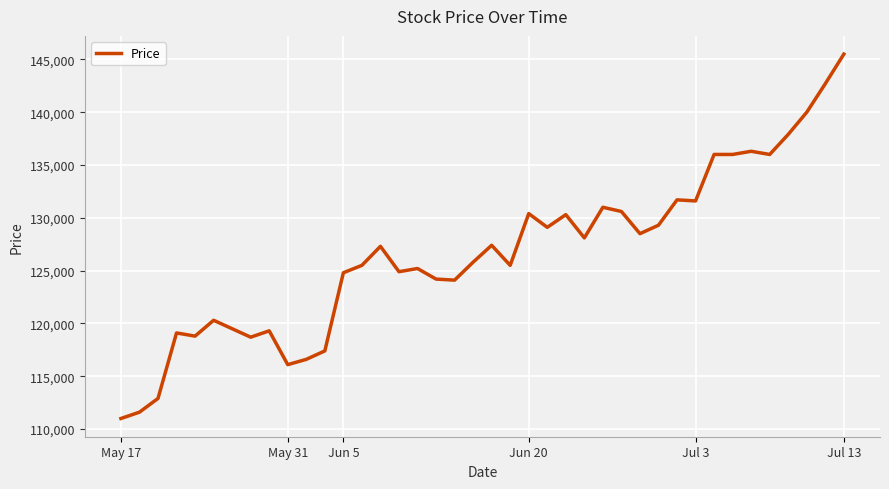

What is the minimum value shown in the chart?

111000